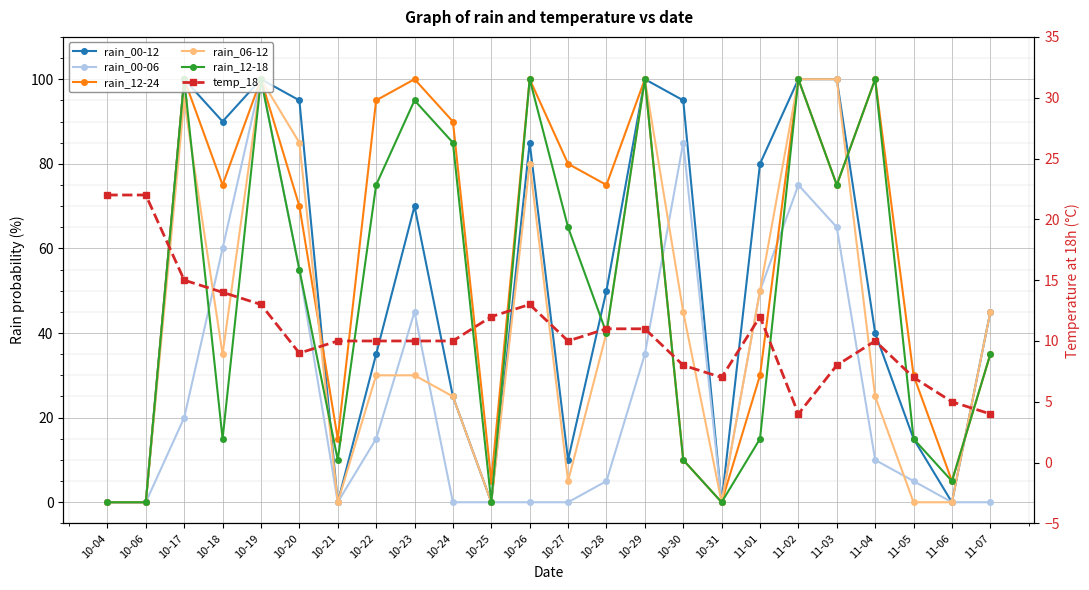

Which series has the largest range (max minus min)?

rain_00-12